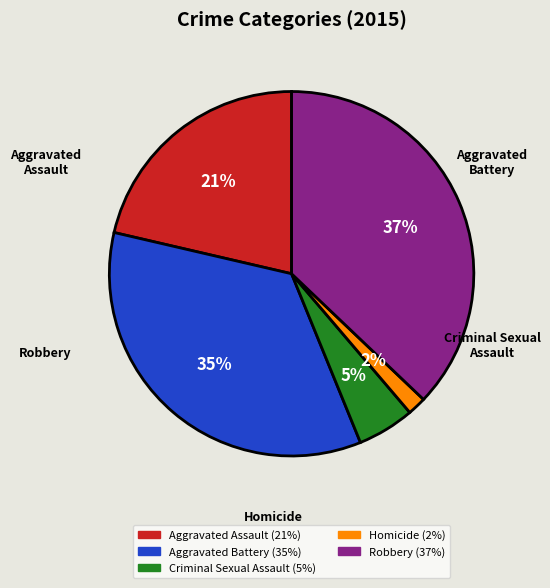

Between Aggravated Assault and Robbery, which is larger?

Robbery